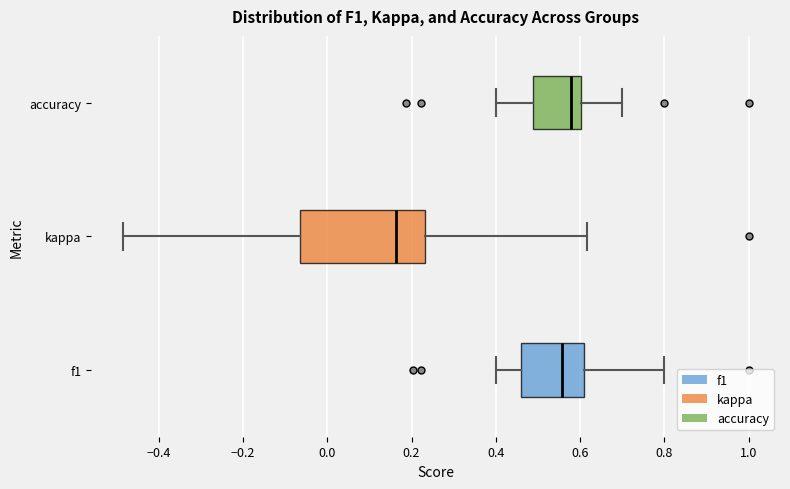

Reading bottom to top, read every box against the x-axis: the position of its median line, the range the box covers, and the ends of its whiskers. The values are not printed on the chart, so give them approximately, as read against the axis.

f1: median 0.56, box 0.46 to 0.60, whiskers 0.40 to 0.80
kappa: median 0.16, box -0.06 to 0.24, whiskers -0.48 to 0.62
accuracy: median 0.58, box 0.48 to 0.60, whiskers 0.40 to 0.70